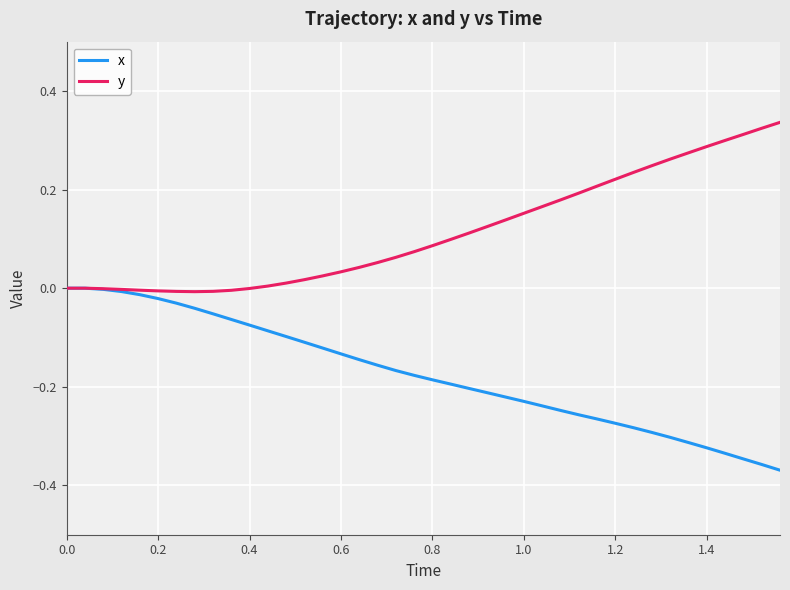

List the series in order of their peak value, highest first.

y, x